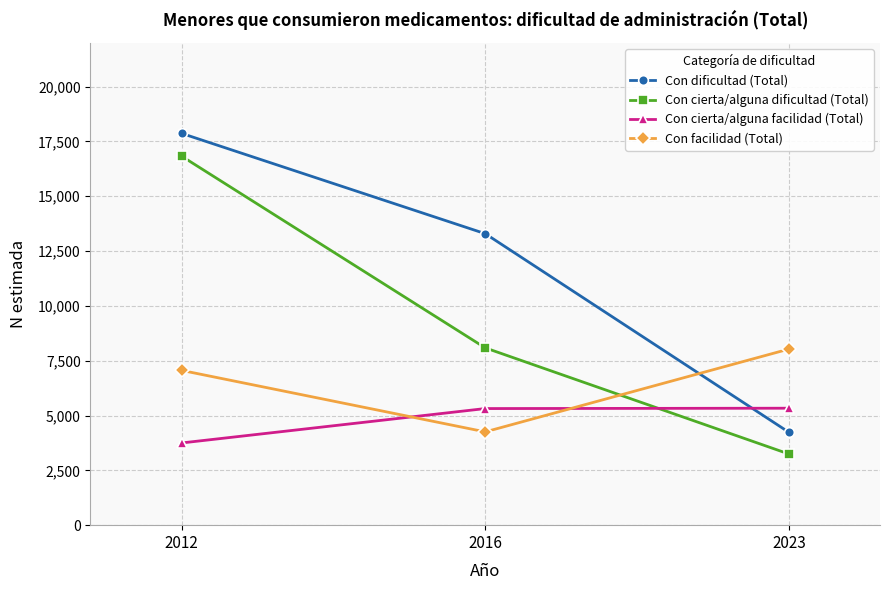

What is the difference between the maximum and minimum values in the Con facilidad (Total) series?

3776